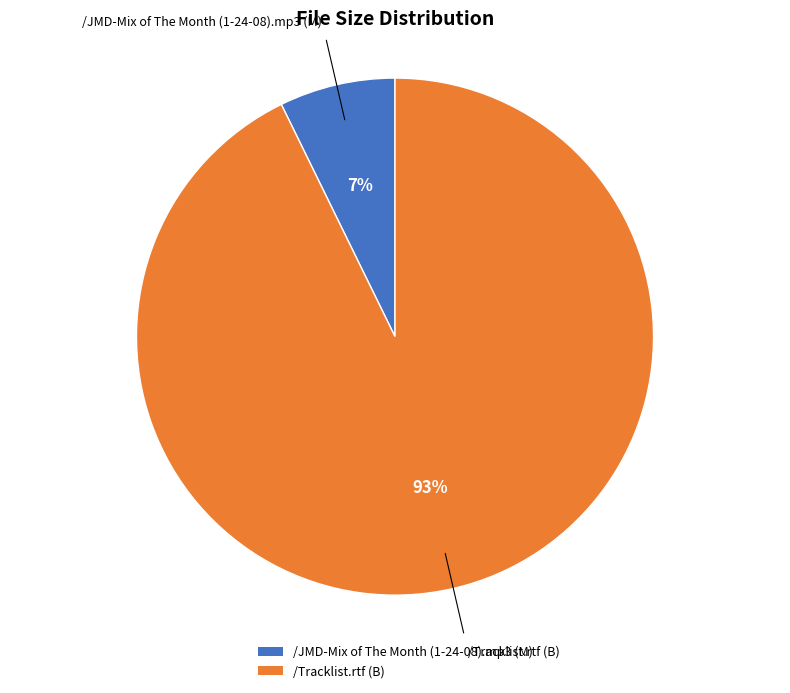

Which has a higher value, /JMD-Mix of The Month (1-24-08).mp3 (M) or /Tracklist.rtf (B)?

/Tracklist.rtf (B)